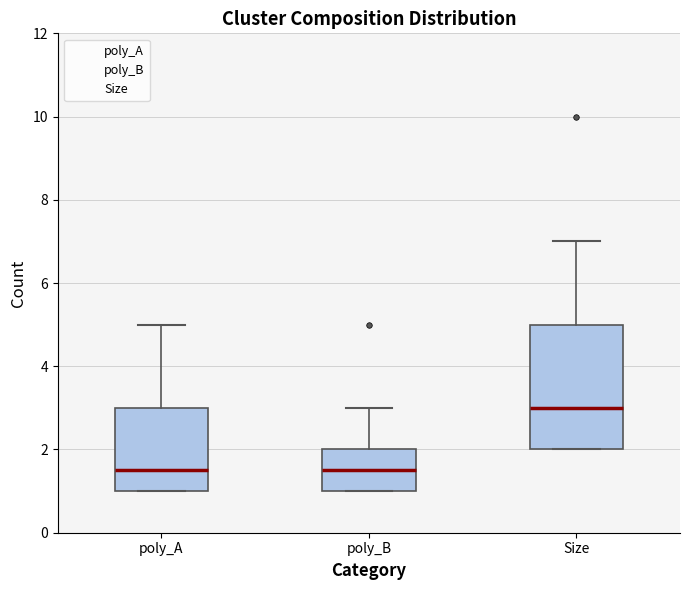

Reading left to right, transcribe this box plot: for each box, give where its median line is, the range the box spans, and where its two whiskers end, as read against the y-axis. The values are not printed on the chart, so give them approximately, as read against the axis.

poly_A: median 1.6, box 1.0 to 3.0, whiskers 1.0 to 5.0
poly_B: median 1.6, box 1.0 to 2.0, whiskers 1.0 to 3.0
Size: median 3.0, box 2.0 to 5.0, whiskers 2.0 to 7.0